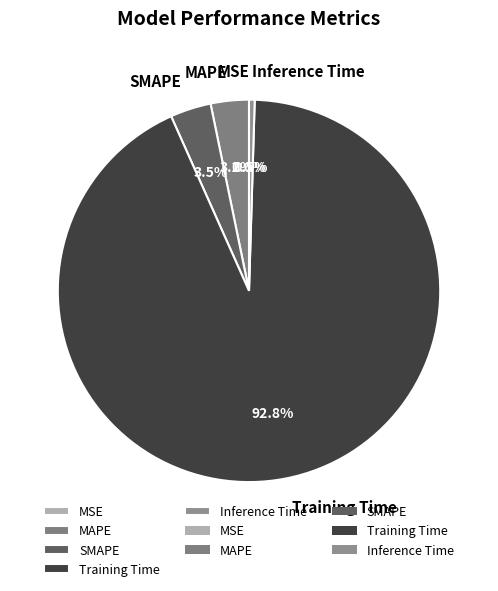

Combined, do Inference Time and SMAPE account for over 50%?

No